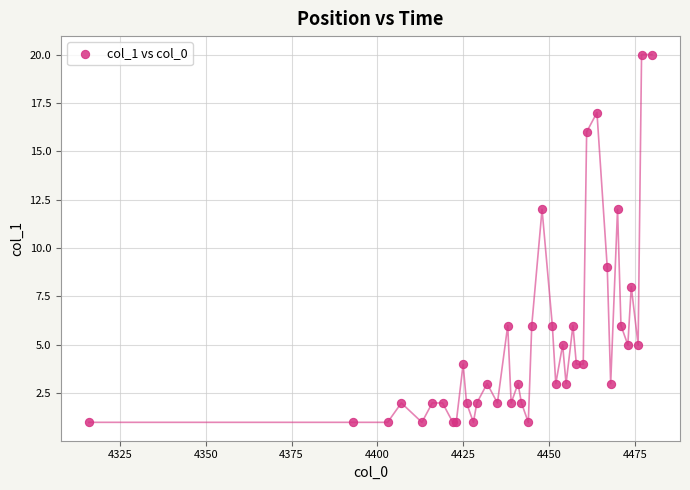

What Y value in the scatter plot is closest to 10?

9